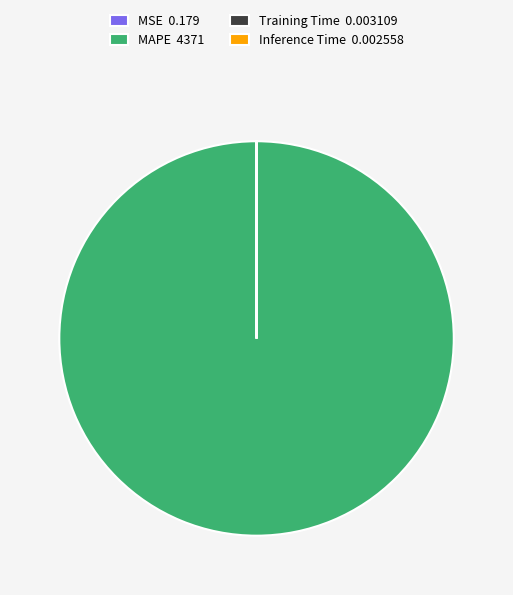

Does any single category account for the majority?

Yes